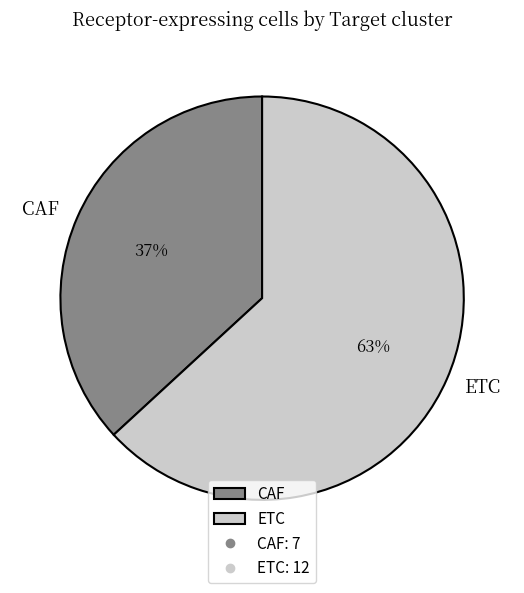

To the nearest percent, what portion does CAF represent?

37%